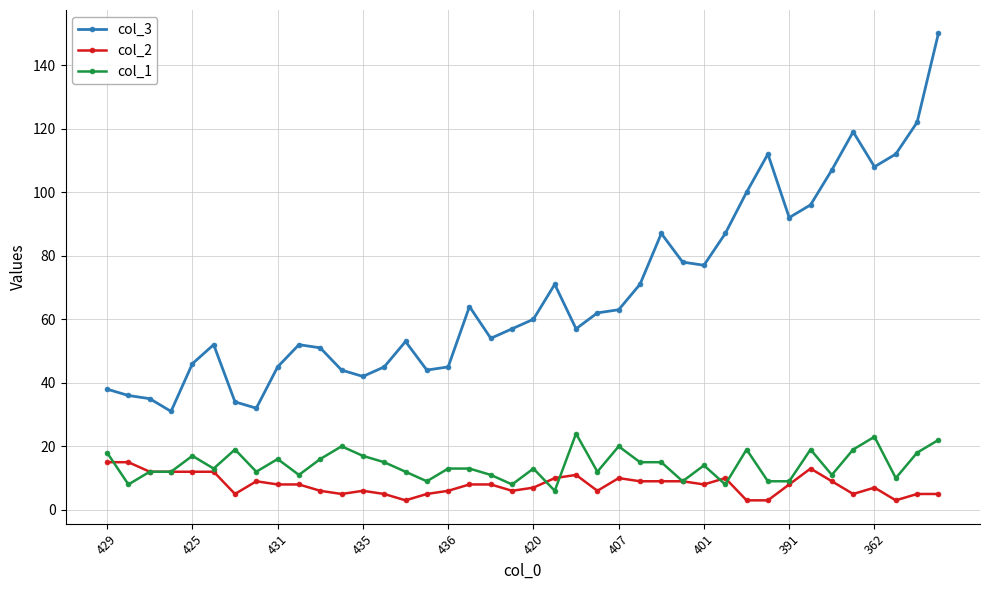

True or false: col_3 has more than 0 points higher than both neighbors.

True